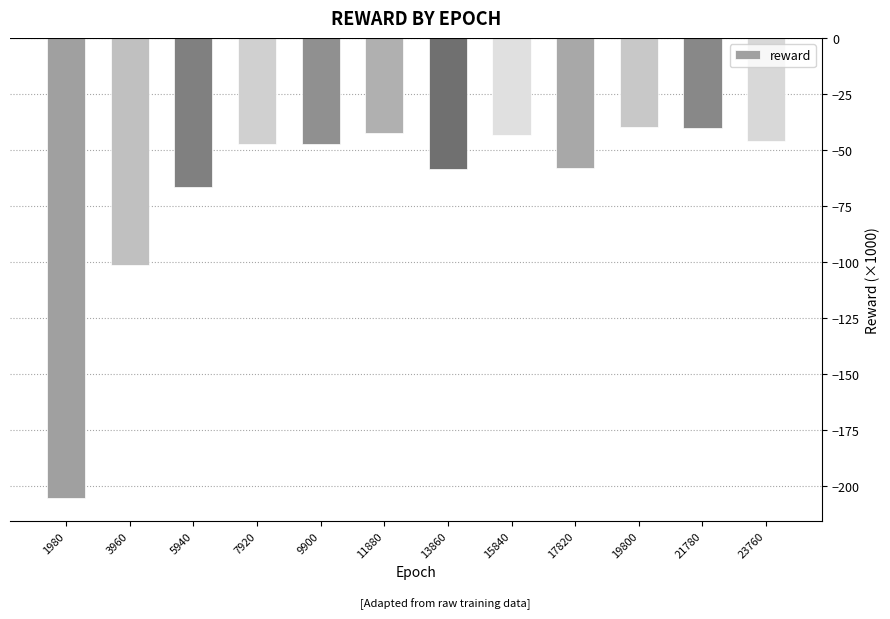

What is the change in value from 1980 to 5940?

+138.7